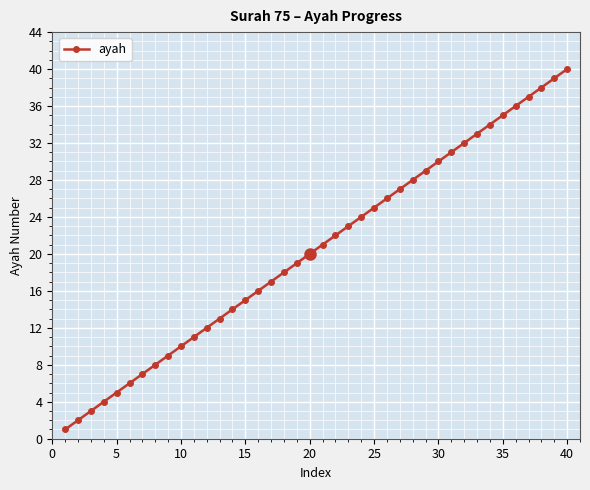

What is the maximum value shown in the chart?

40